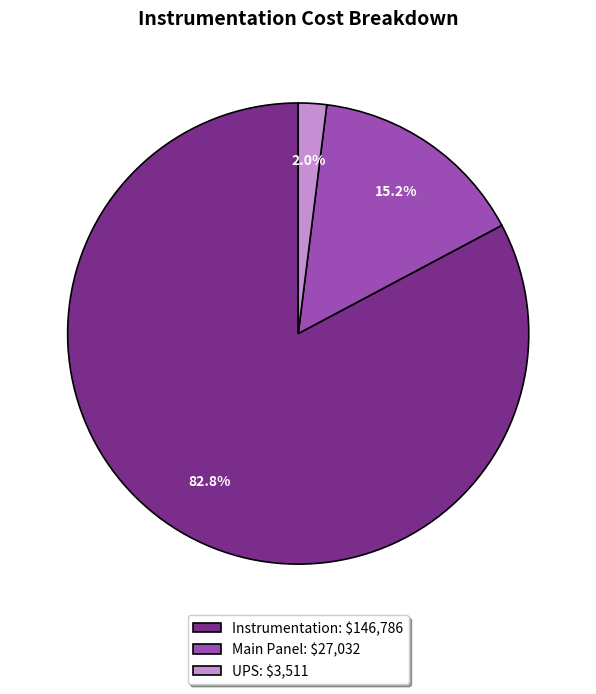

Rank the categories by value from highest to lowest.

Instrumentation, Main Panel, UPS